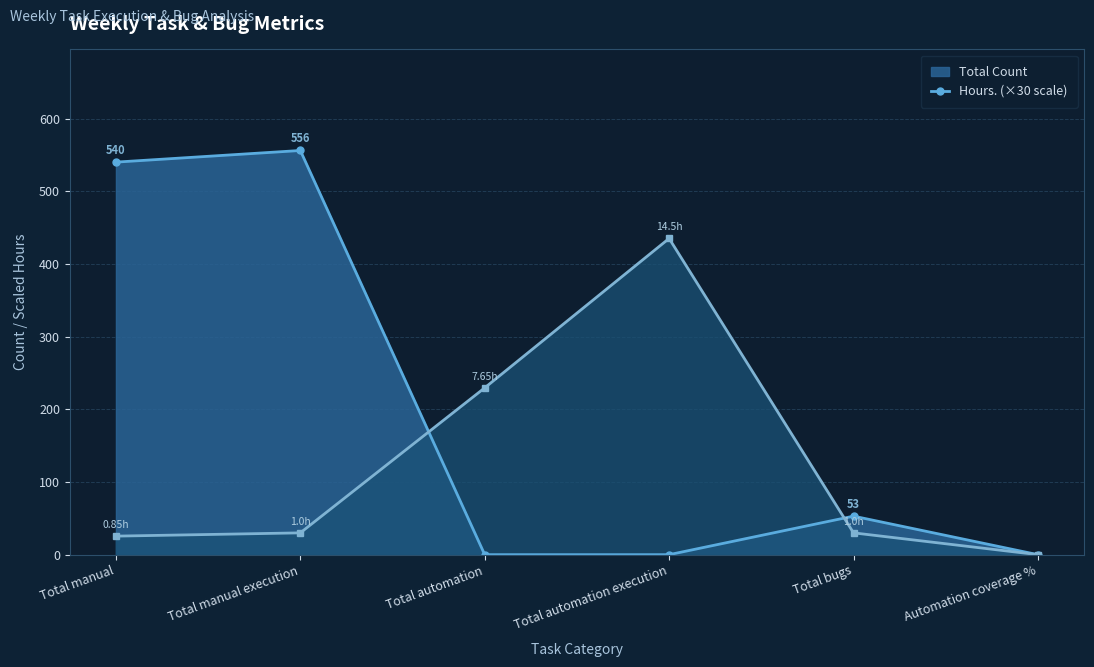

How many times do Hours. and Total Count cross each other?

2